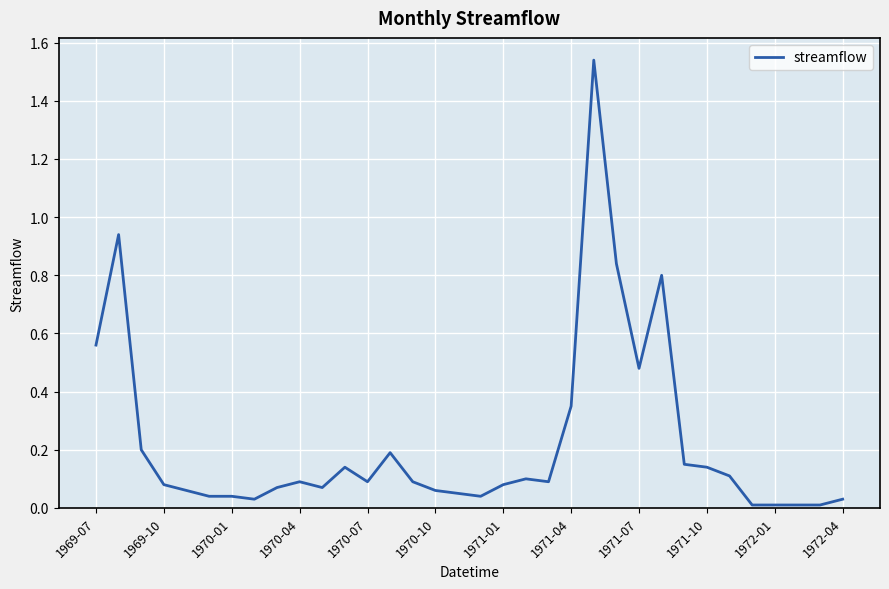

Reading right to left, extract all data points from this chart.

0.0	0.0	0.0	0.0	0.0	0.1	0.1	0.1	0.8	0.5	0.8	1.5	0.3	0.1	0.1	0.1	0.0	0.1	0.1	0.1	0.2	0.1	0.1	0.1	0.1	0.1	0.0	0.0	0.0	0.1	0.1	0.2	0.9	0.6